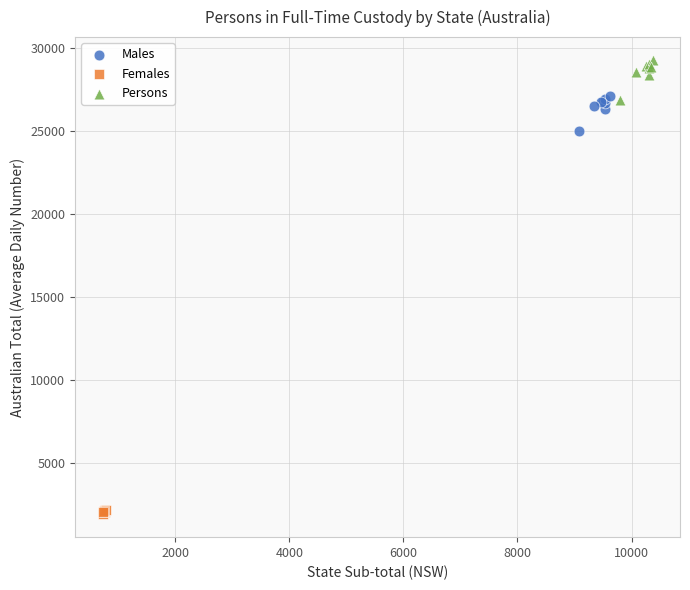

What are all the series names shown in the legend?

Males, Females, Persons